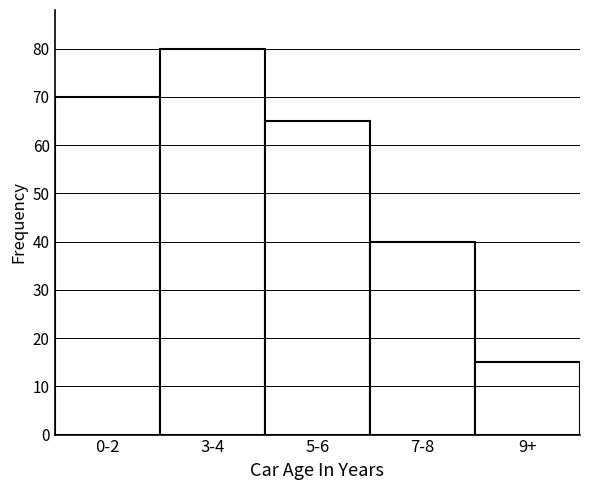

Reading right to left, what are all the values shown in this chart?

9+=15	7-8=40	5-6=65	3-4=80	0-2=70